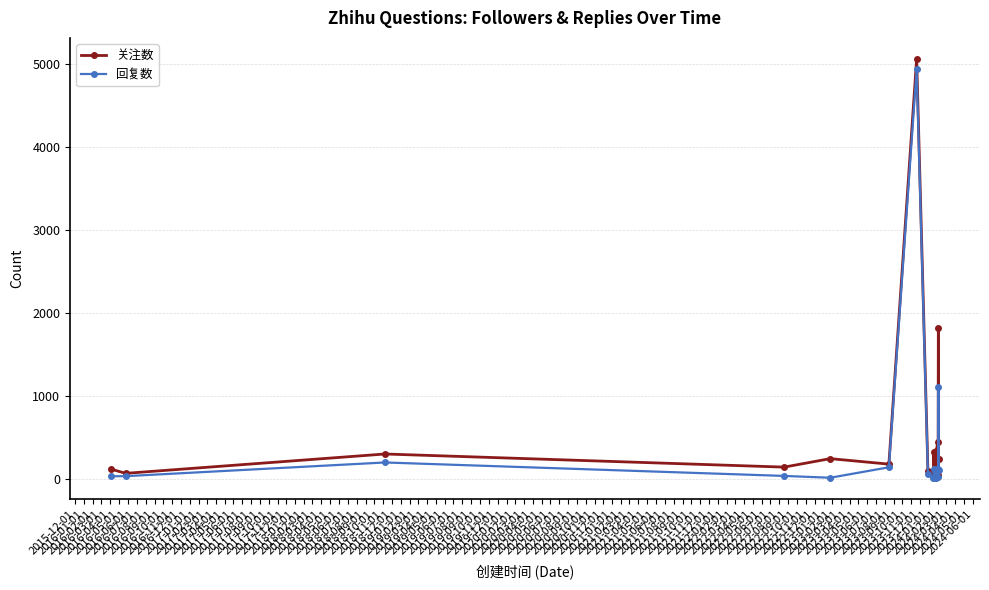

Does the chart have visible grid lines?

Yes